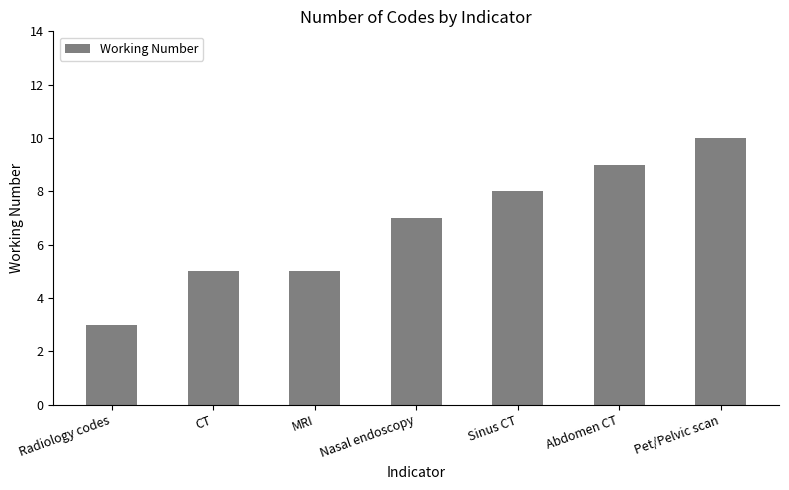

At which category does the chart reach its peak across all series?

Pet/Pelvic scan